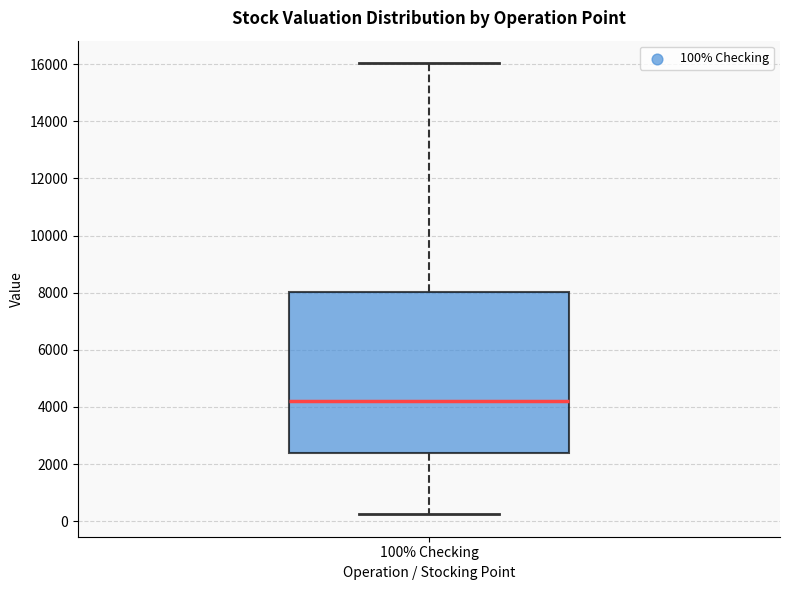

Transcribe this box plot: give where the median line is, the range the box spans, and where the two whiskers end, as read against the y-axis. The values are not printed on the chart, so give them approximately, as read against the axis.

median 4200, box 2400 to 8000, whiskers 200 to 16000